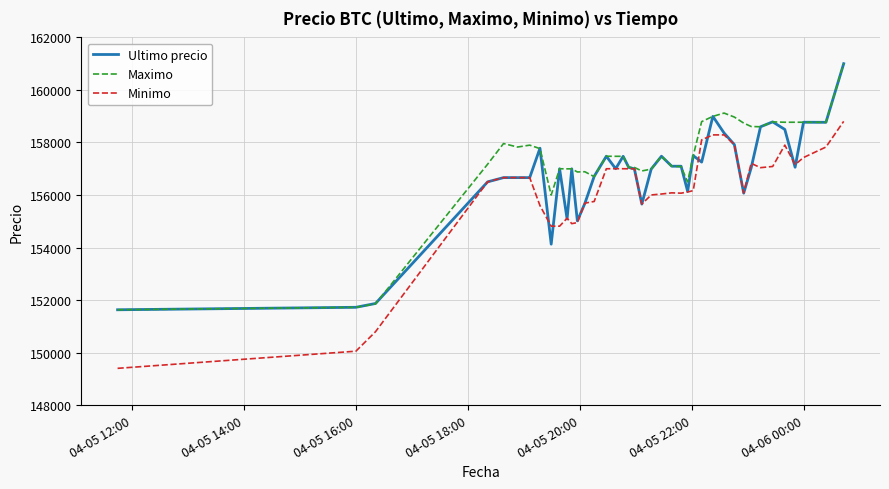

Rank the series by their average value, from lowest to highest.

Minimo, Ultimo precio, Maximo